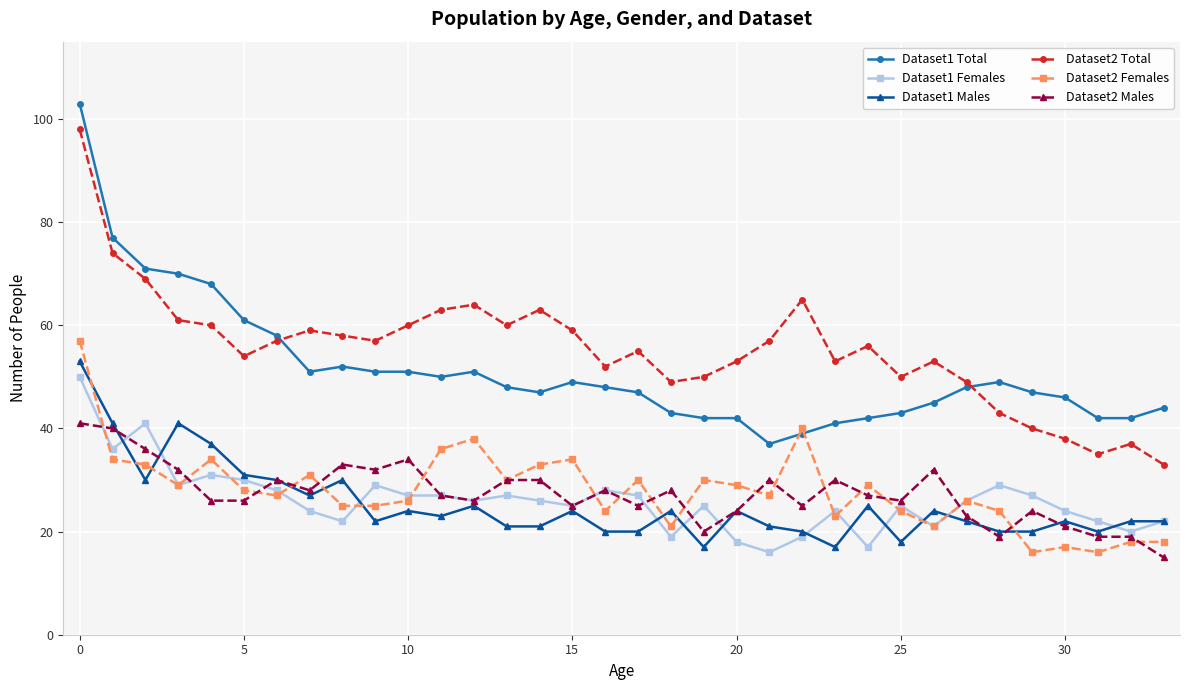

True or false: Dataset1 Females has more than 1 interior local peaks.

True